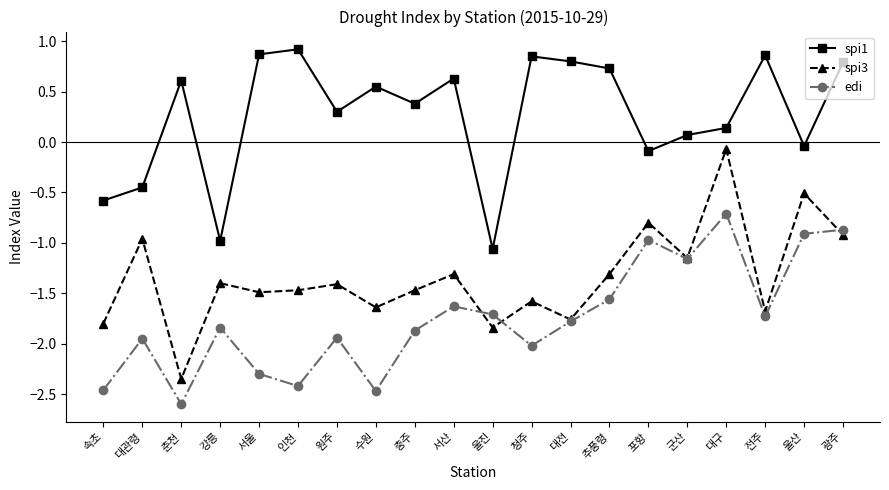

How many lines are shown in the chart?

3